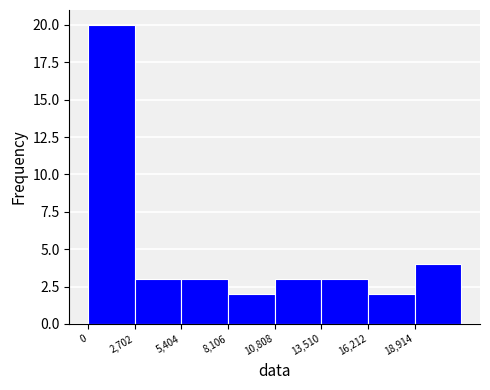

How tall is the bar that spans 13500 to 16000 on the x-axis? Neither the bar edges nor the heights are printed on the chart, so give them approximately, as read against the axes.

3